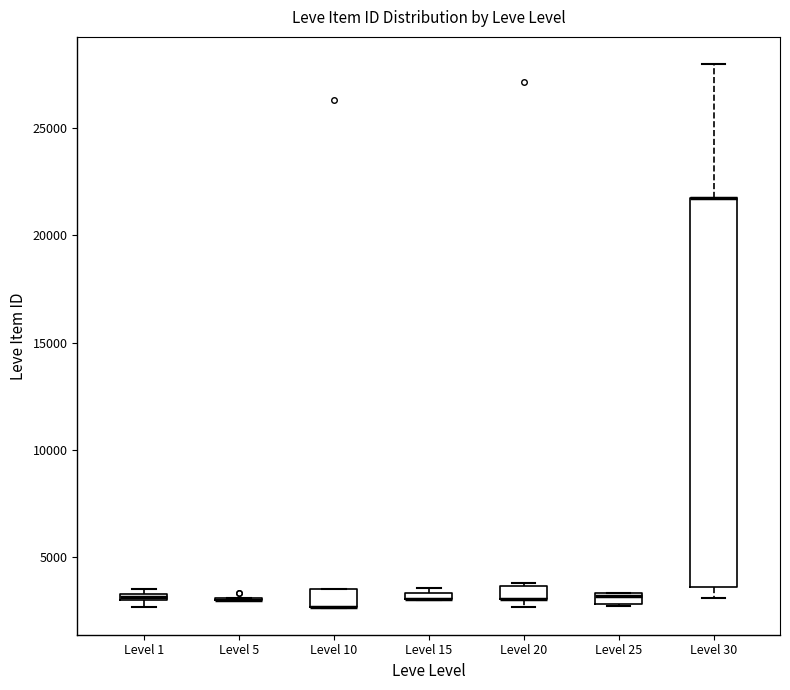

Where is the lower edge of the box for Level 15 on the y-axis? The values are not printed on the chart, so give them approximately, as read against the axis.

3000